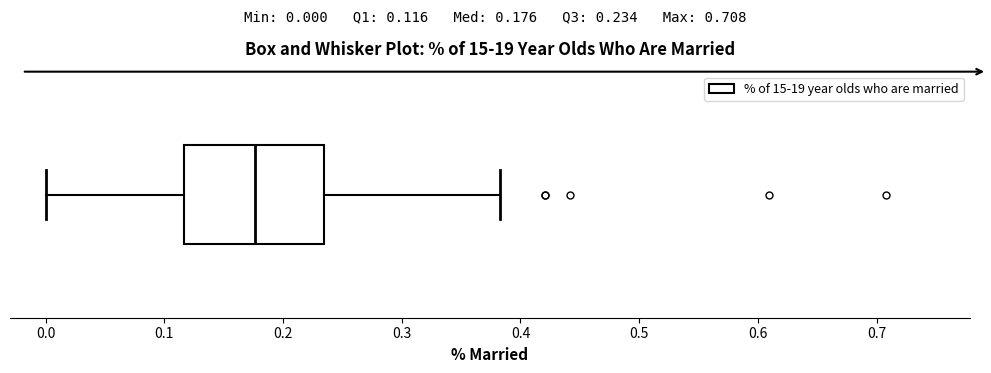

Where is the right edge of the box on the x-axis? The values are not printed on the chart, so give them approximately, as read against the axis.

0.23